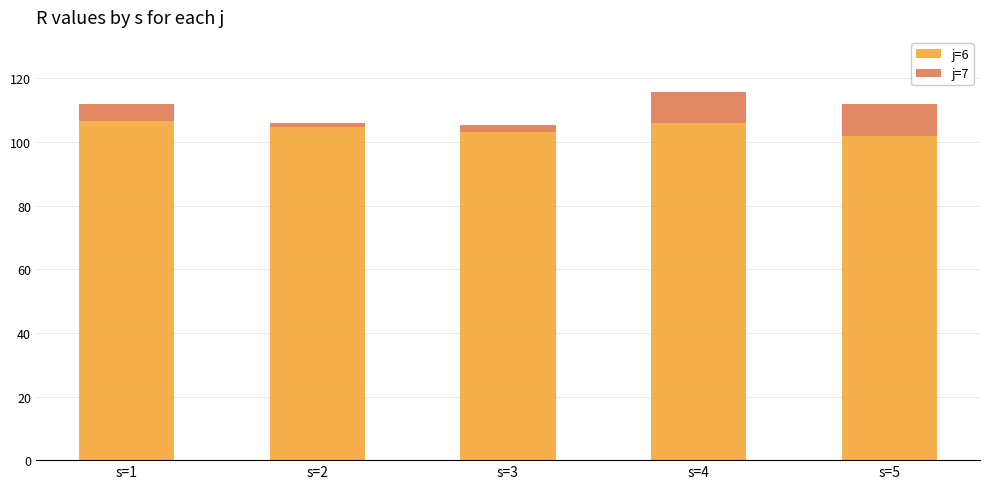

What is the total value across all series at s=5?

112.1